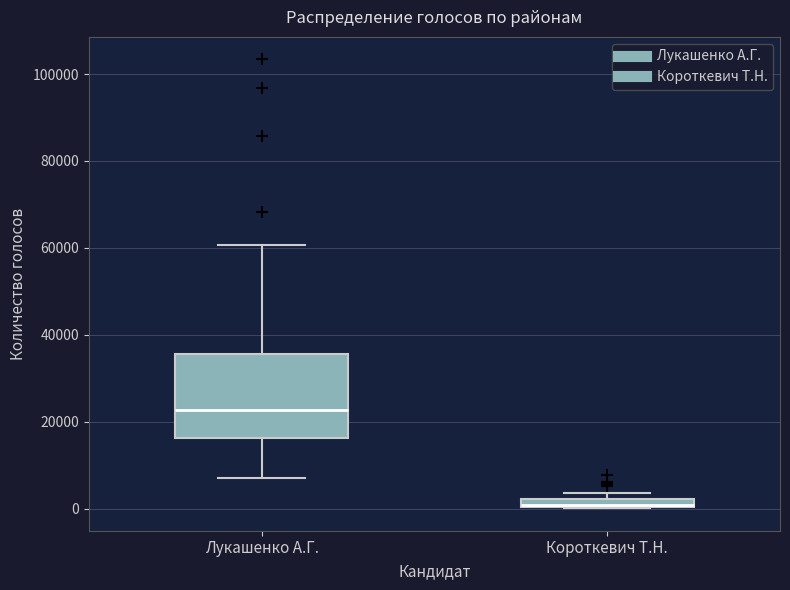

Where does the median line of the box for Лукашенко А.Г. sit on the y-axis? The values are not printed on the chart, so give them approximately, as read against the axis.

22000